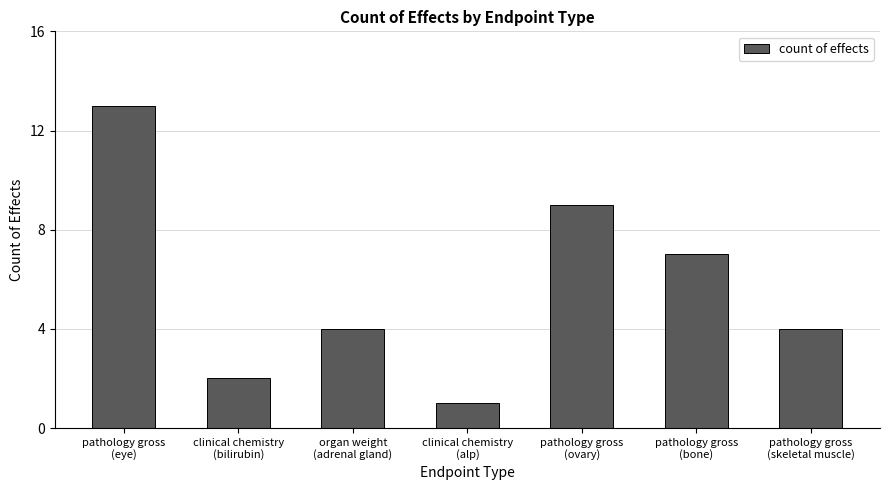

What is the label of the 4th bar from the left?

clinical chemistry
(alp)